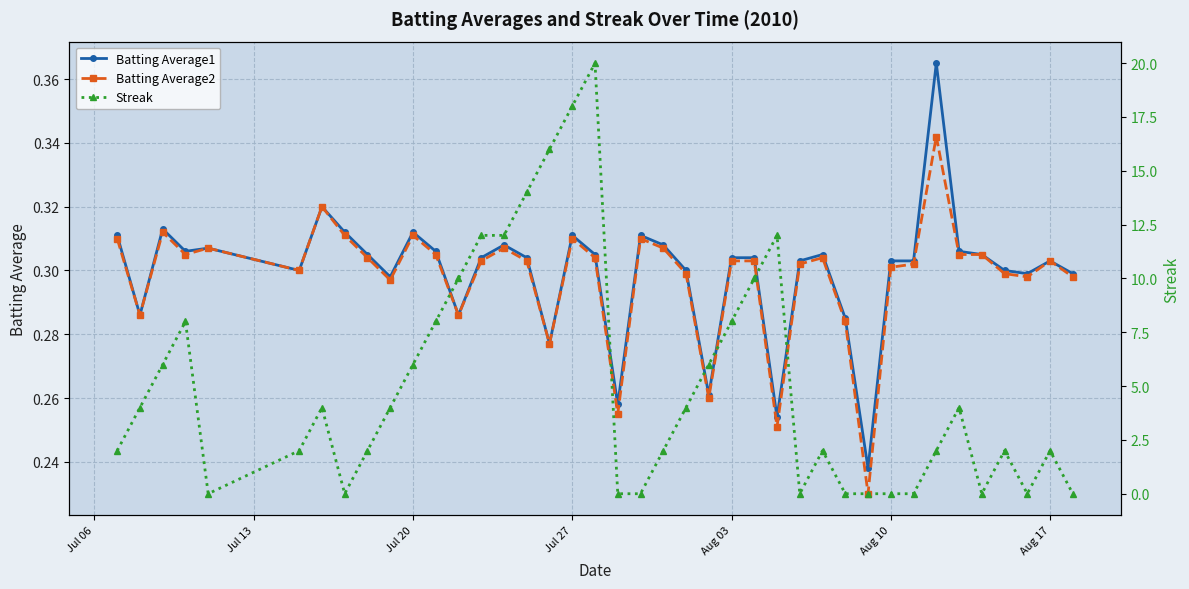

How many Batting Average1 values are between 0 and 1?

40